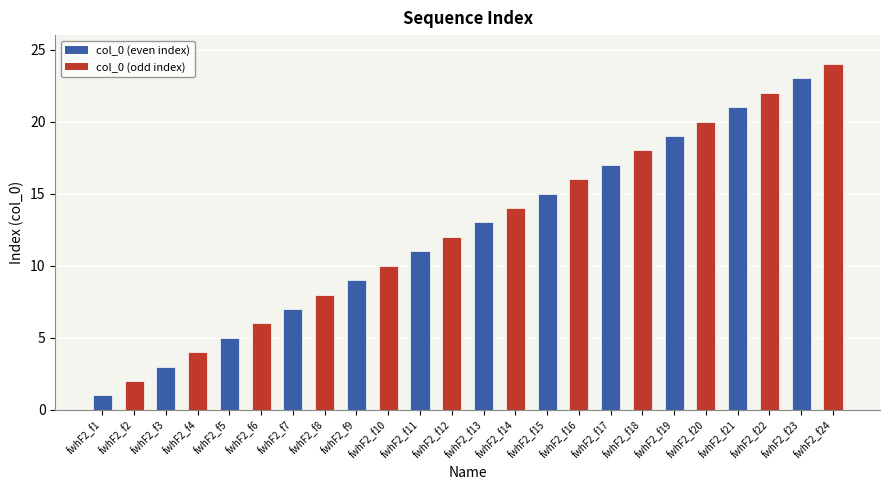

The chart shows a value of 3 at fwhF2_f3. True or false?

True